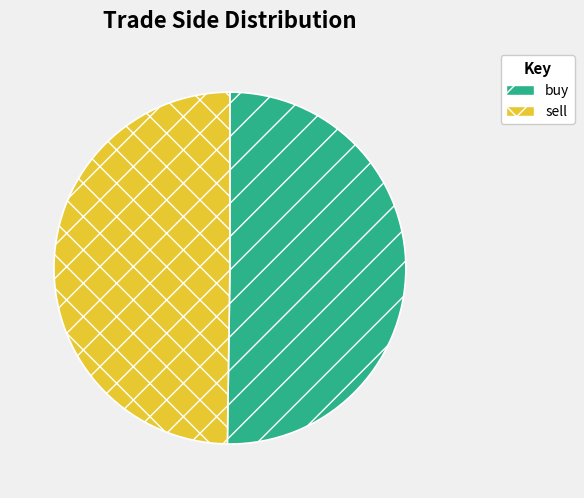

Do buy and sell together represent more than half of the pie?

Yes